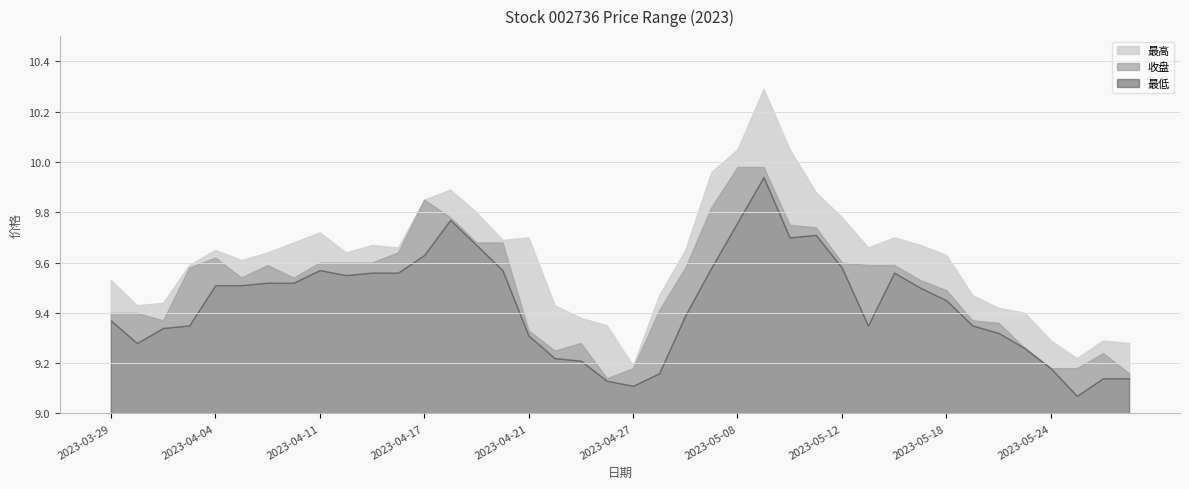

At which category does 收盘 reach its first local valley?

2023-03-31